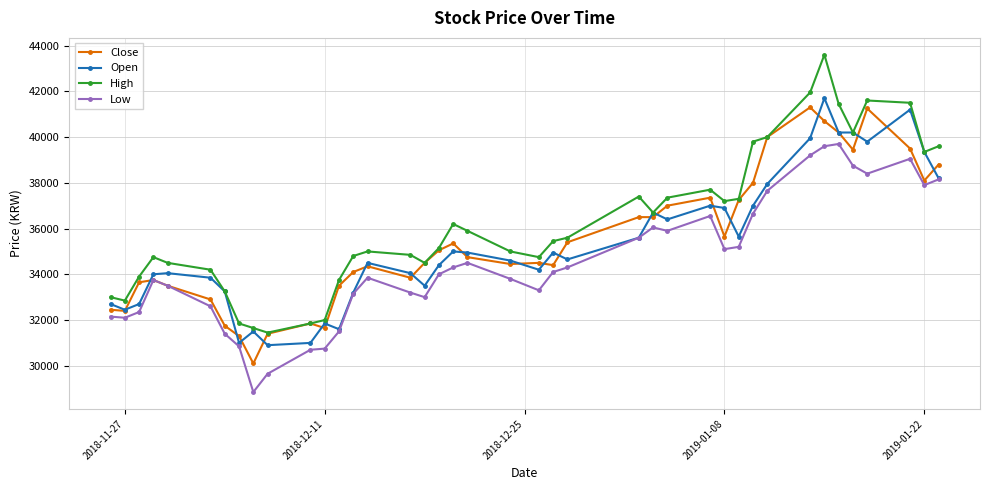

True or false: Open has more than 1 points higher than both neighbors.

True